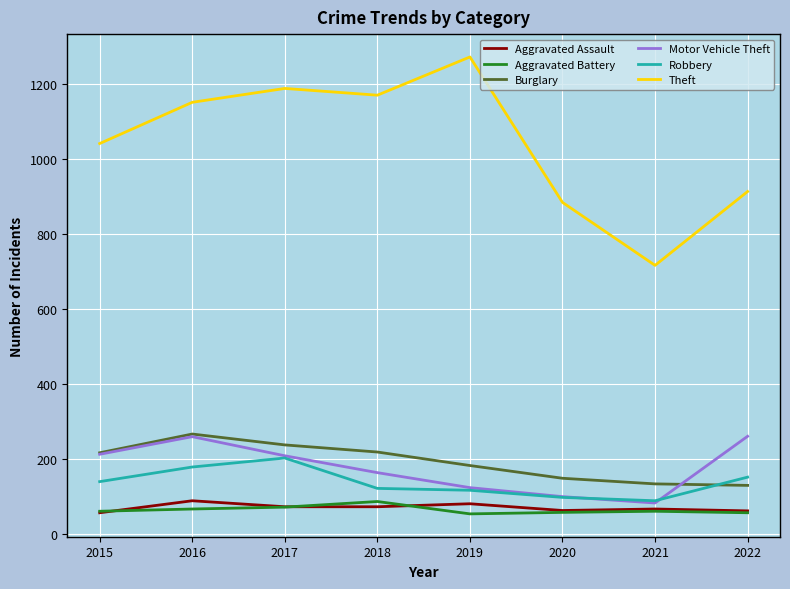

True or false: Burglary has a value of 186 at 2021.

False